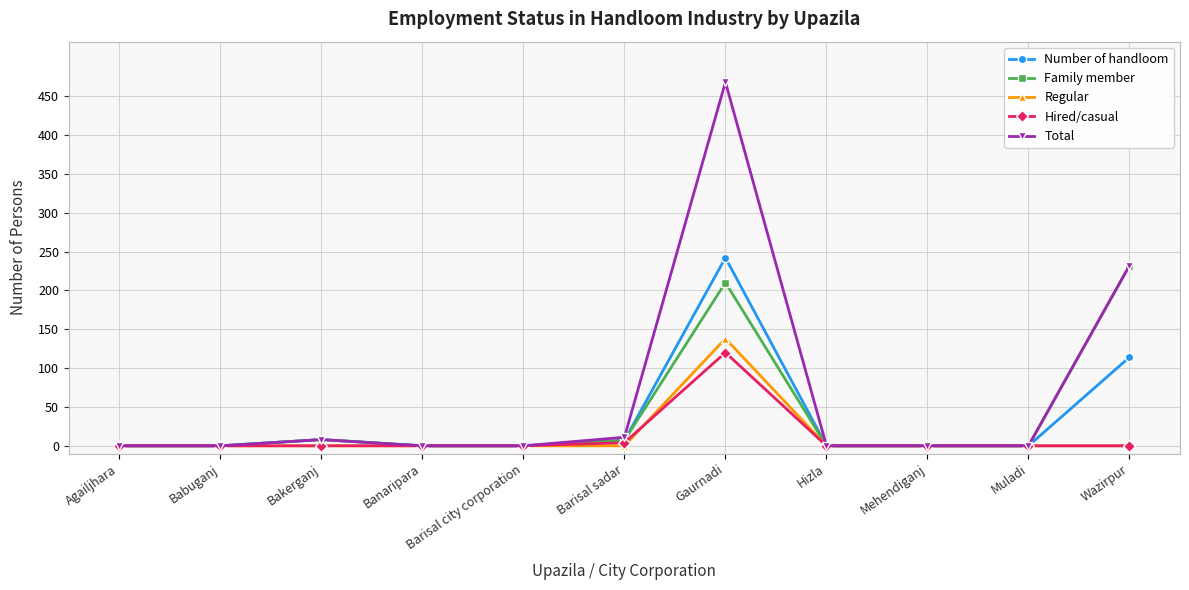

Which series has the largest range (max minus min)?

Total